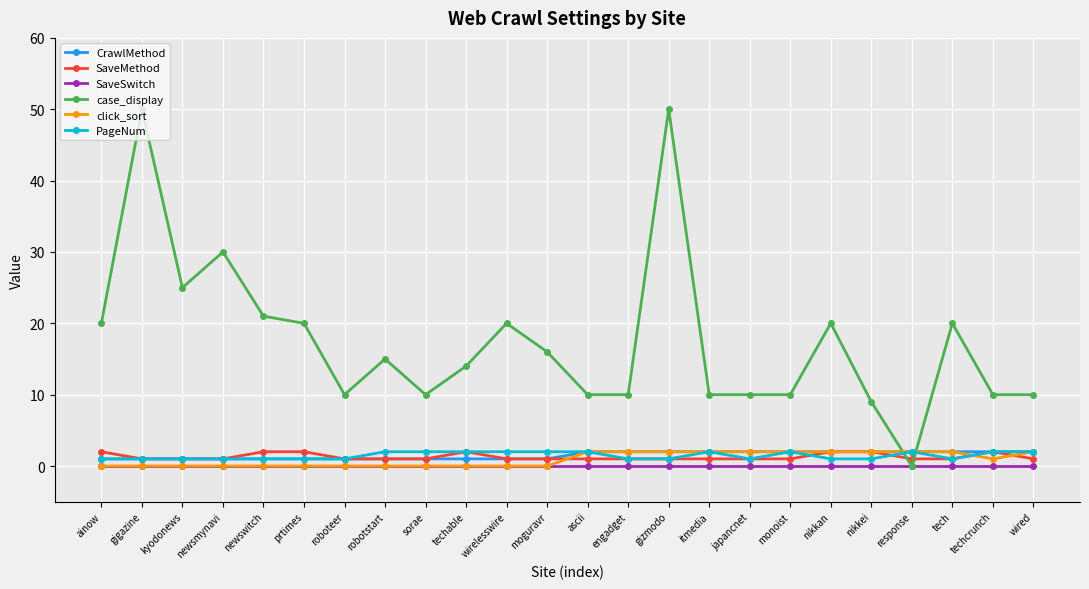

True or false: case_display has a value of 50 at gigazine.

True